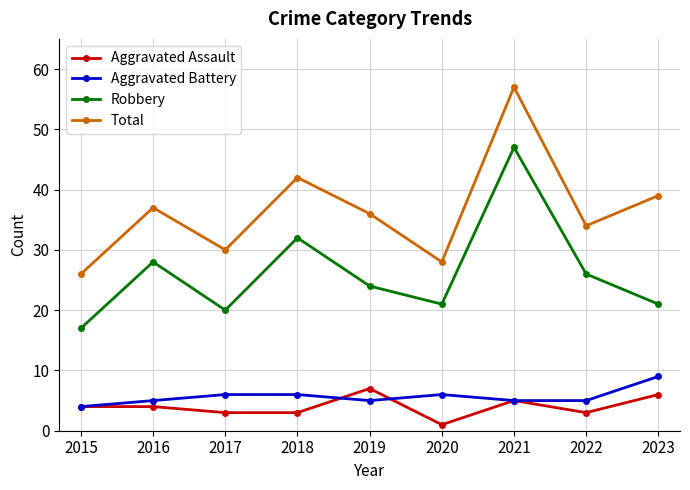

Count the Aggravated Battery values in the range 5 to 6.

7